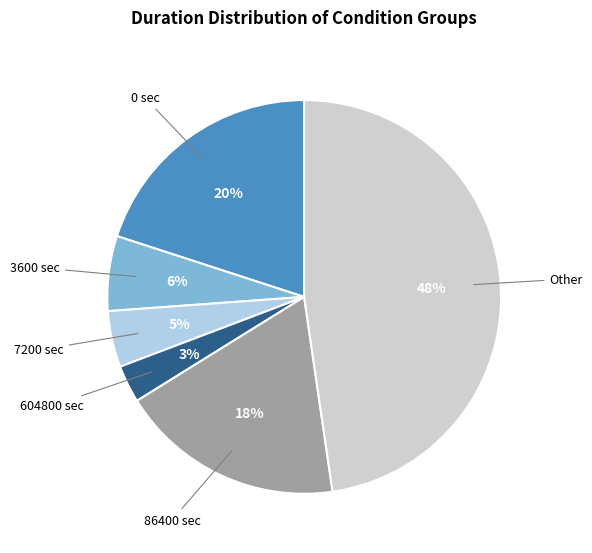

Does any single category account for the majority?

No